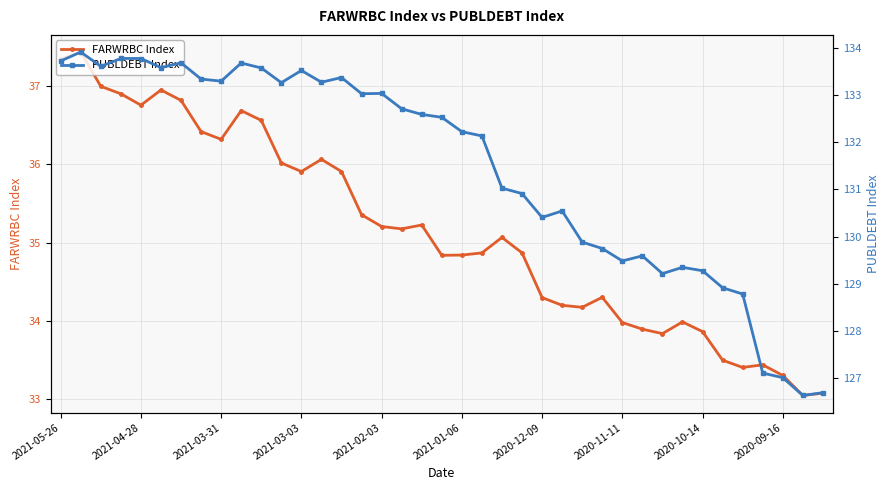

What are all the series names shown in the legend?

FARWRBC Index, PUBLDEBT Index